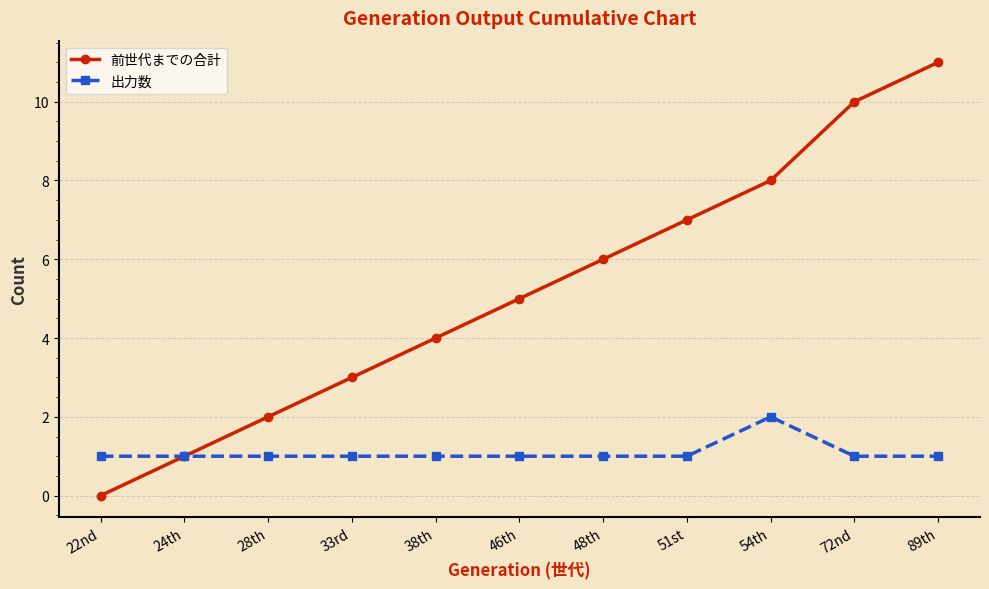

Is the value of 前世代までの合計 at 28th greater than the value of 出力数 at 72nd?

Yes